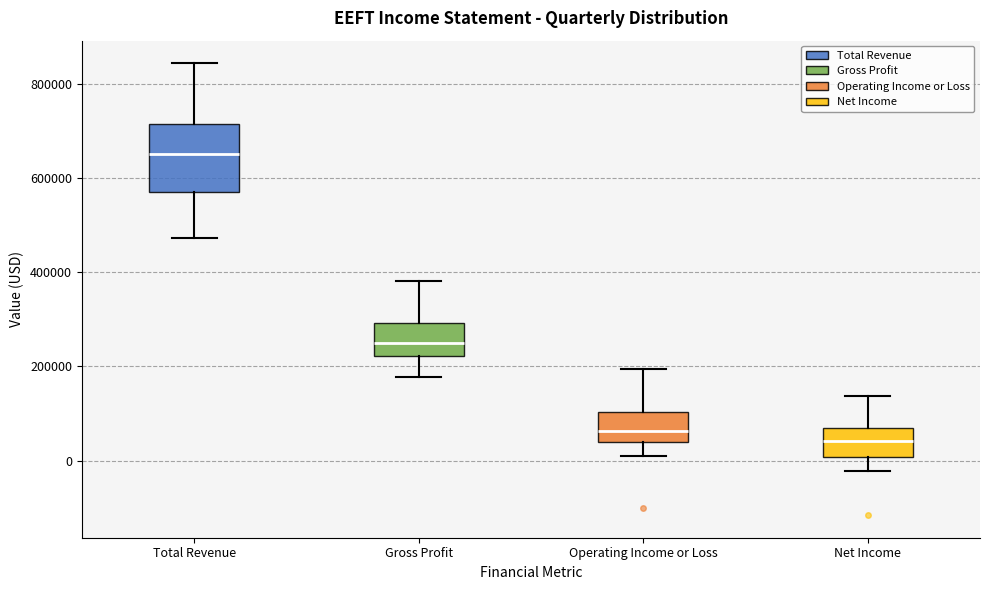

Reading left to right, transcribe this box plot: for each box, give where its median line is, the range the box spans, and where its two whiskers end, as read against the y-axis. The values are not printed on the chart, so give them approximately, as read against the axis.

Total Revenue: median 660000, box 580000 to 720000, whiskers 480000 to 840000
Gross Profit: median 260000, box 220000 to 300000, whiskers 180000 to 380000
Operating Income or Loss: median 60000, box 40000 to 100000, whiskers 20000 to 200000
Net Income: median 40000, box 0 to 60000, whiskers -20000 to 140000